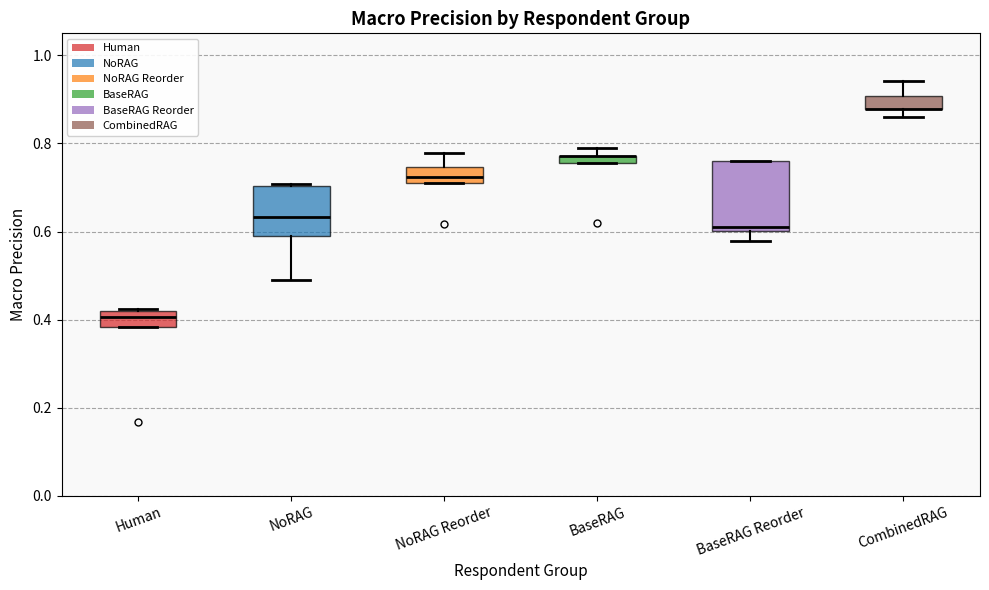

Where is the upper edge of the box for BaseRAG Reorder on the y-axis? The values are not printed on the chart, so give them approximately, as read against the axis.

0.76